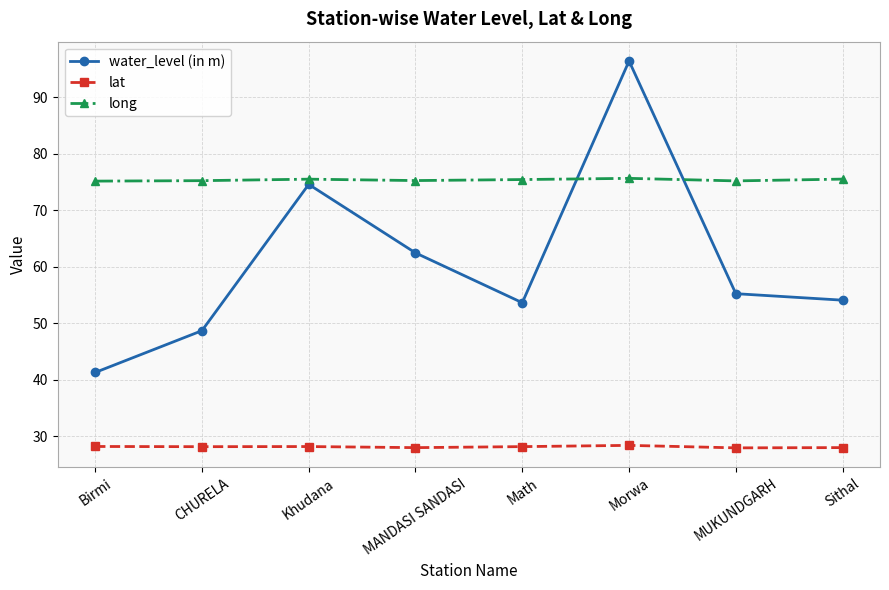

Is it true that lat equals 12.2 at Morwa?

False